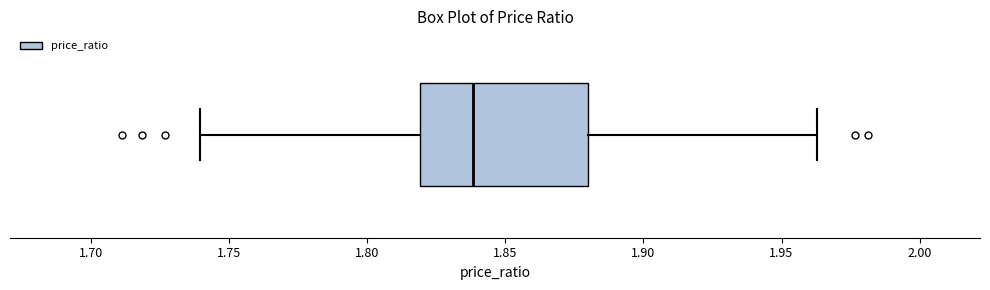

Read this box plot against the x-axis: the position of the median line, the range covered by the box, and the ends of both whiskers. The values are not printed on the chart, so give them approximately, as read against the axis.

median 1.840, box 1.820 to 1.880, whiskers 1.740 to 1.965